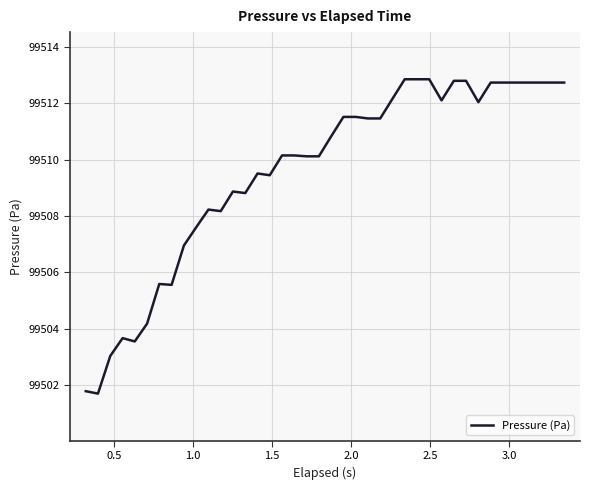

Is this an area chart (filled region under the line)?

No